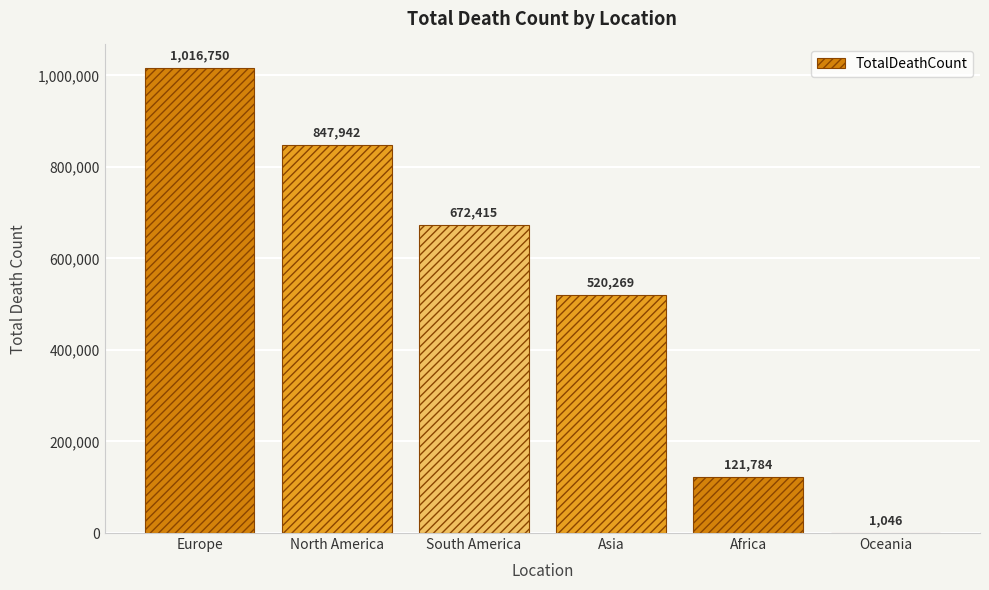

Reading right to left, list all the values displayed in this chart.

Oceania=1046	Africa=121784	Asia=520269	South America=672415	North America=847942	Europe=1016750